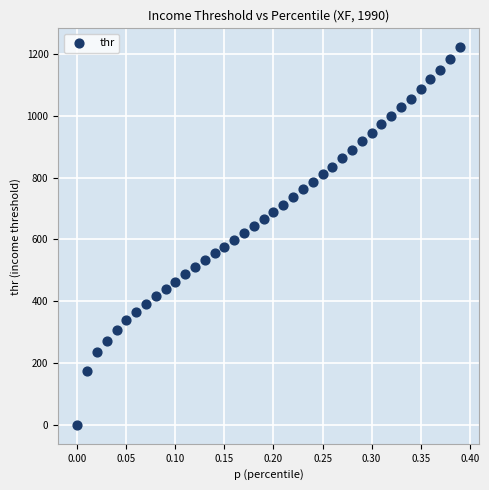

What is the range of Y values (max minus min)?

1221.3